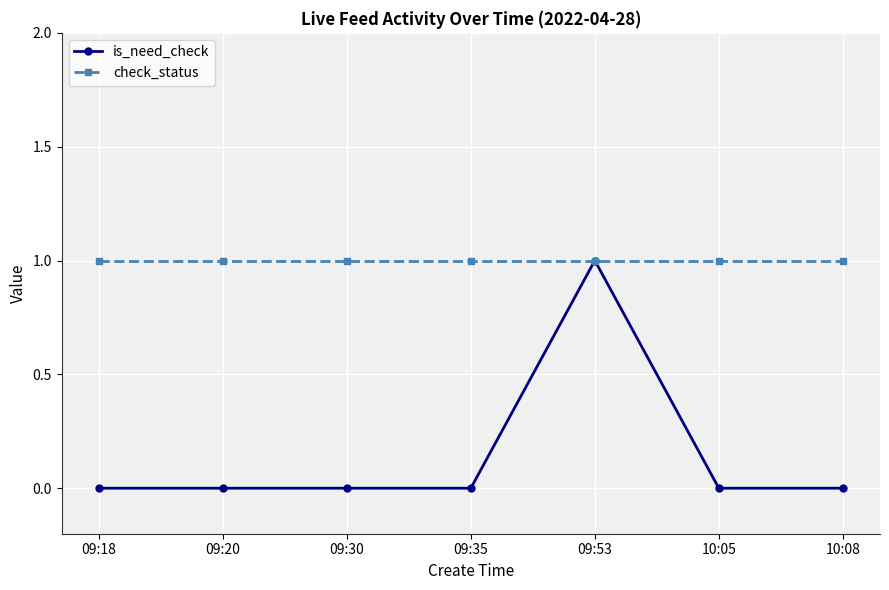

Is it true that check_status equals 1 at 10:08?

True